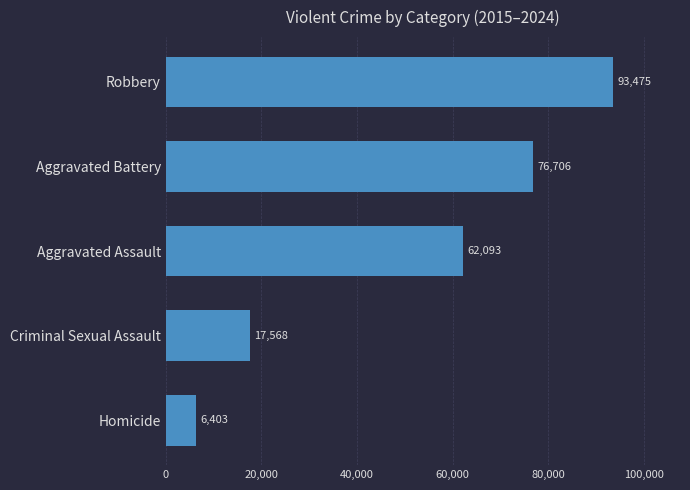

The chart shows a value of 126057 at Aggravated Battery. True or false?

False